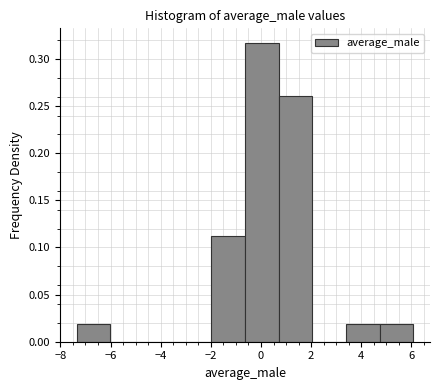

Reading left to right, transcribe this chart: for each bar, give the range it covers on the x-axis and its height. Neither the bar edges nor the heights are printed on the chart, so give them approximately, as read against the axes.

-7.4 to -6.0: 0.020
-6.0 to -4.6: 0
-4.6 to -3.4: 0
-3.4 to -2.0: 0
-2.0 to -0.6: 0.110
-0.6 to 0.8: 0.315
0.8 to 2.0: 0.260
2.0 to 3.4: 0
3.4 to 4.8: 0.020
4.8 to 6.0: 0.020